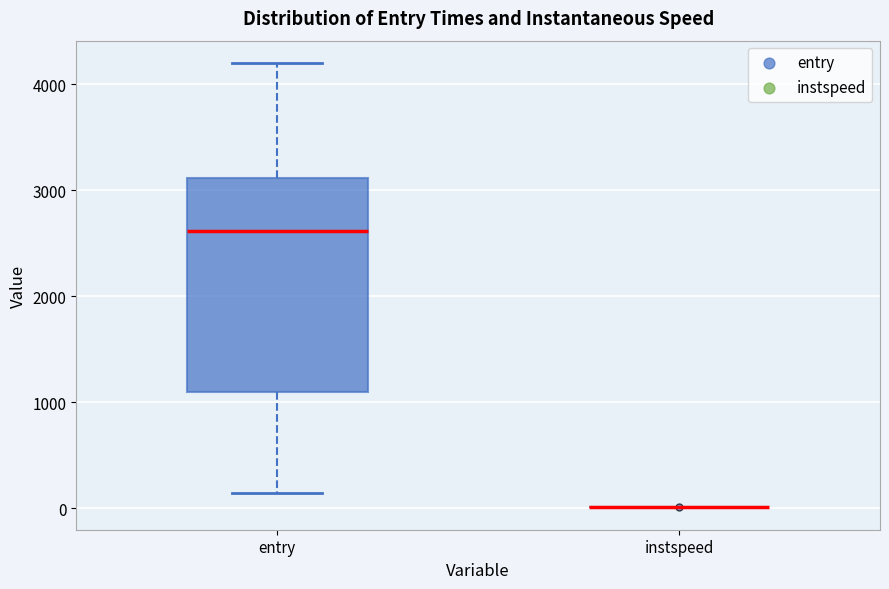

Where is the lower edge of the box for entry on the y-axis? The values are not printed on the chart, so give them approximately, as read against the axis.

1100